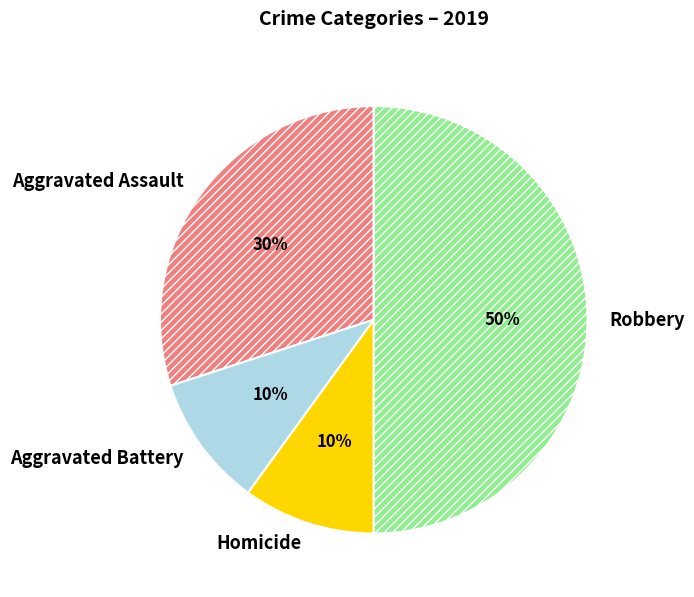

Approximately how many times larger is the value at Aggravated Battery compared to Aggravated Assault?

0.3